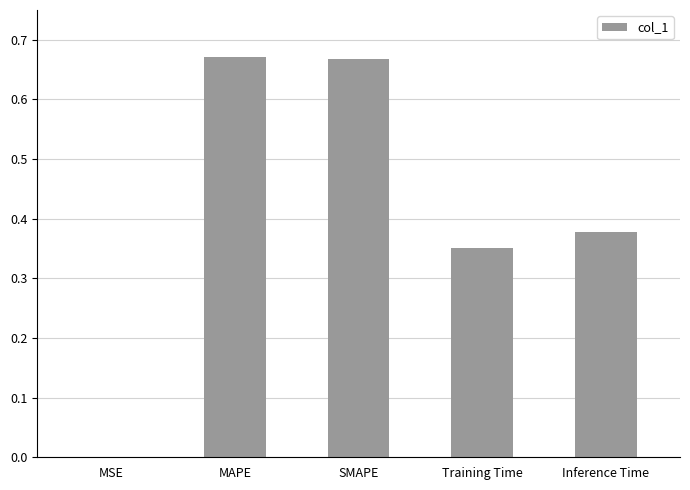

Which has a higher value, MSE or SMAPE?

SMAPE